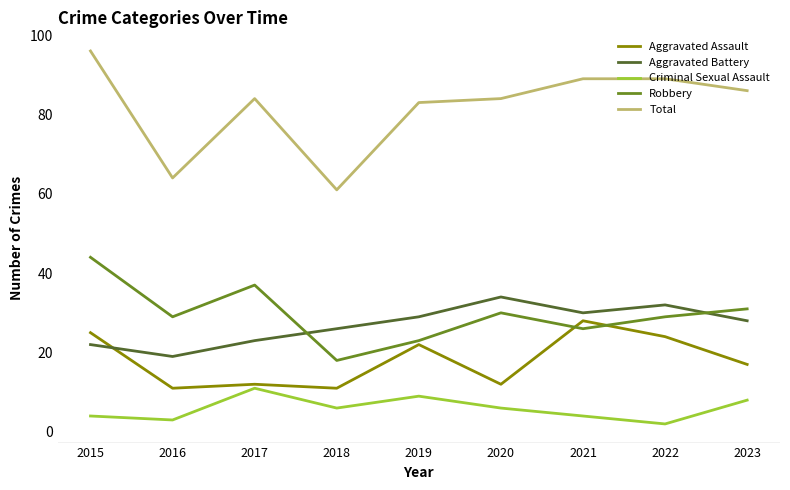

List the series in order of their peak value, highest first.

Total, Robbery, Aggravated Battery, Aggravated Assault, Criminal Sexual Assault